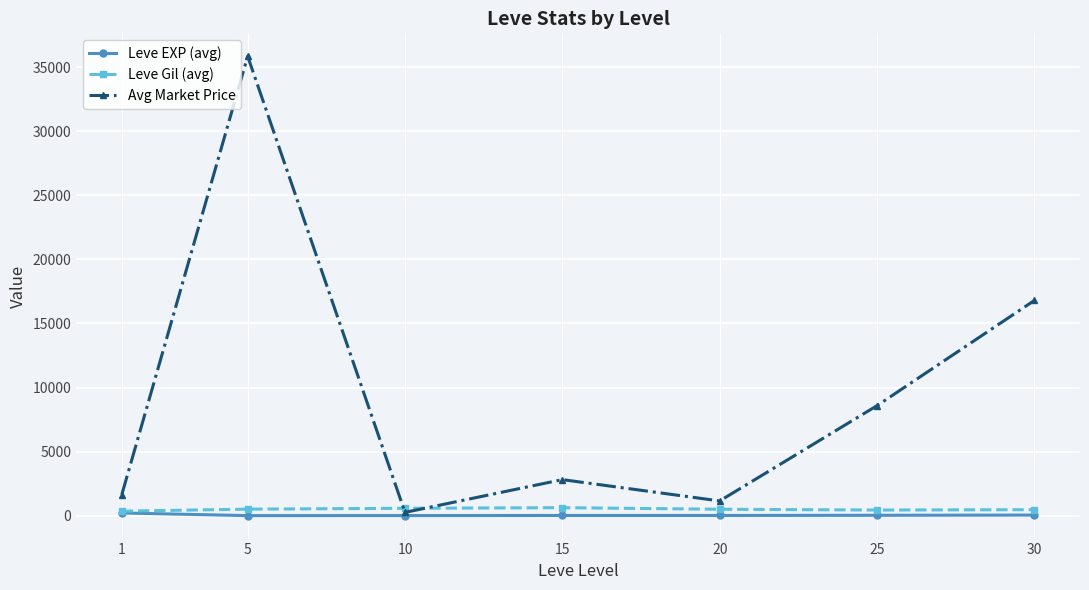

True or false: Avg Market Price has more than 1 interior local peaks.

True